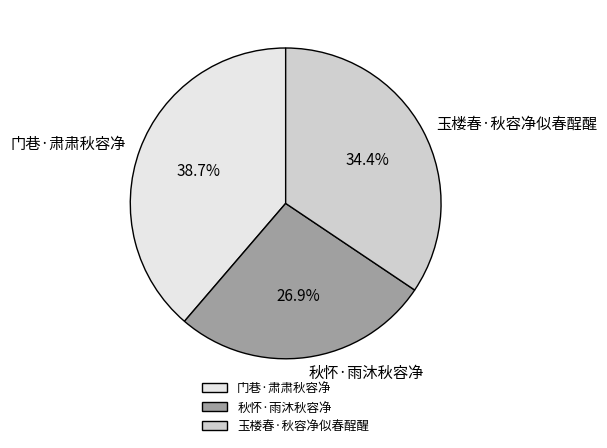

What percentage is NOT represented by 秋怀·雨沐秋容净?

73.1%